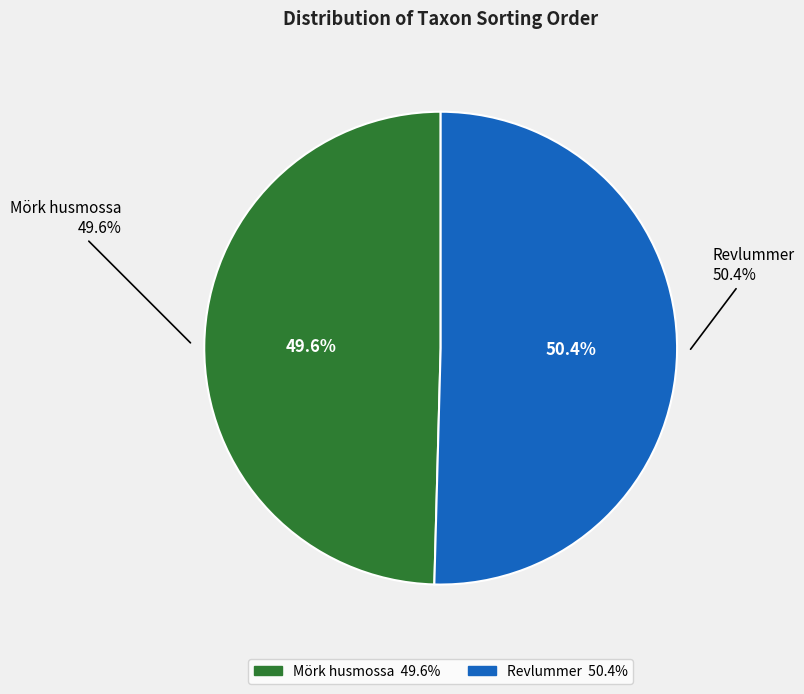

Which slice represents more than half of the pie?

Revlummer